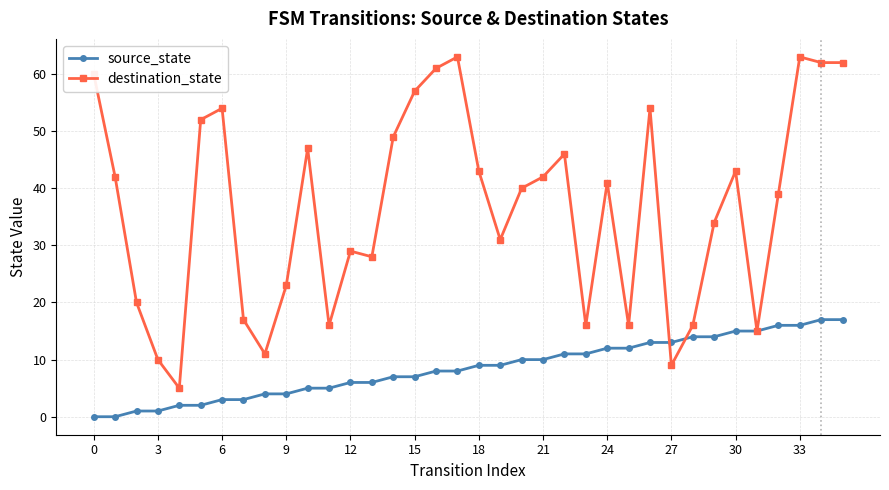

Which series has the largest range (max minus min)?

destination_state